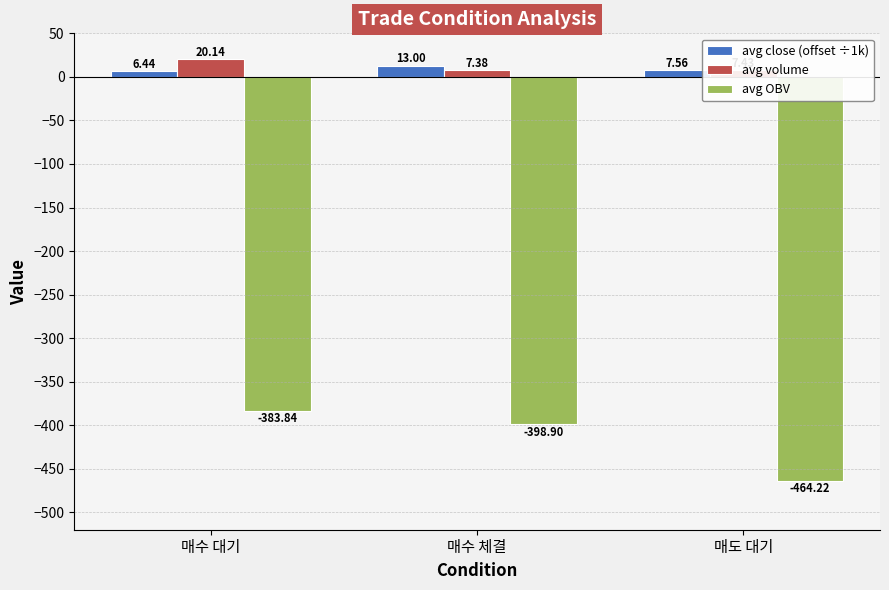

What is the spread (max minus min) of values at 매도 대기?

471.8